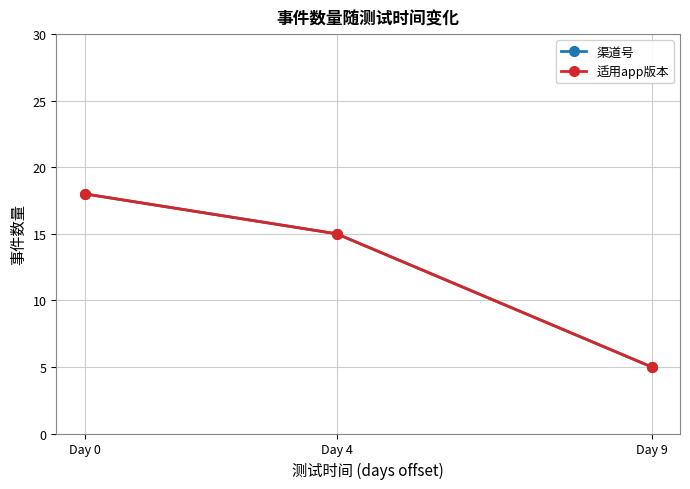

Is this an area chart (filled region under the line)?

No